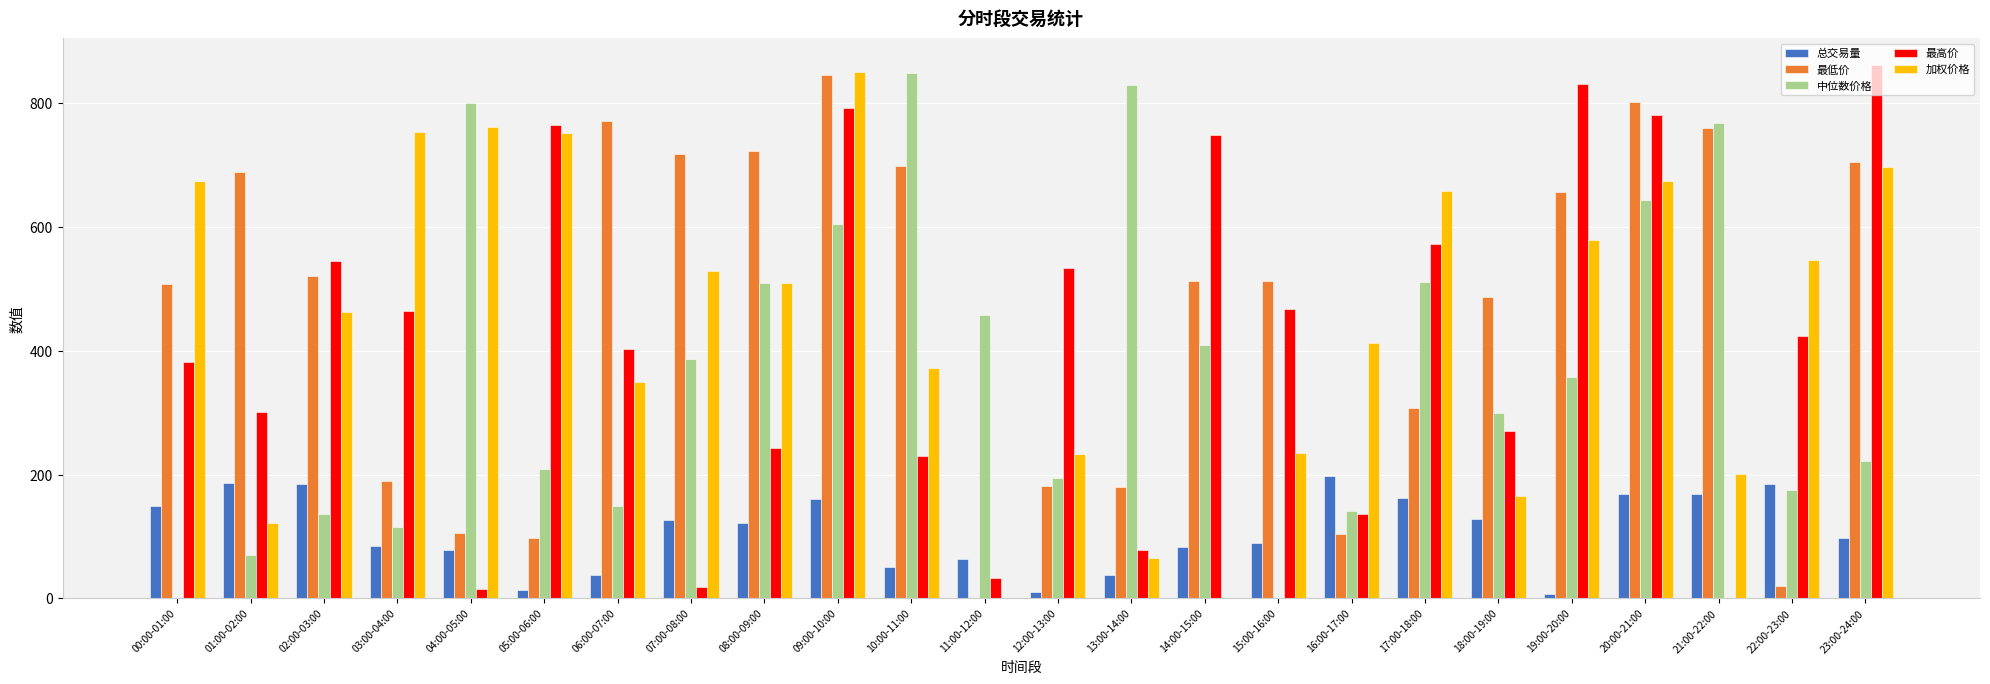

What is the highest value of the 总交易量 series?

197.8